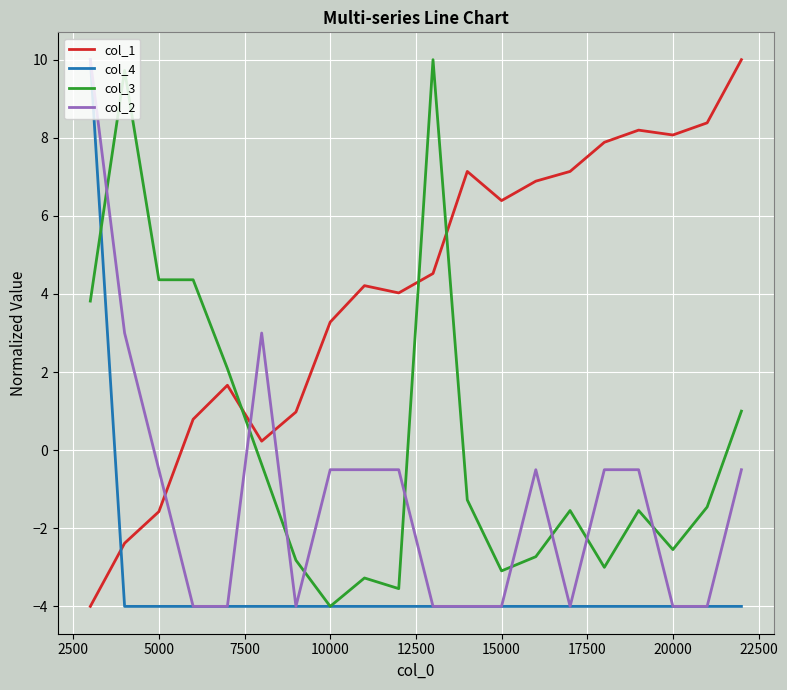

Which series ends up on top after the final intersection of col_2 and col_3?

col_3